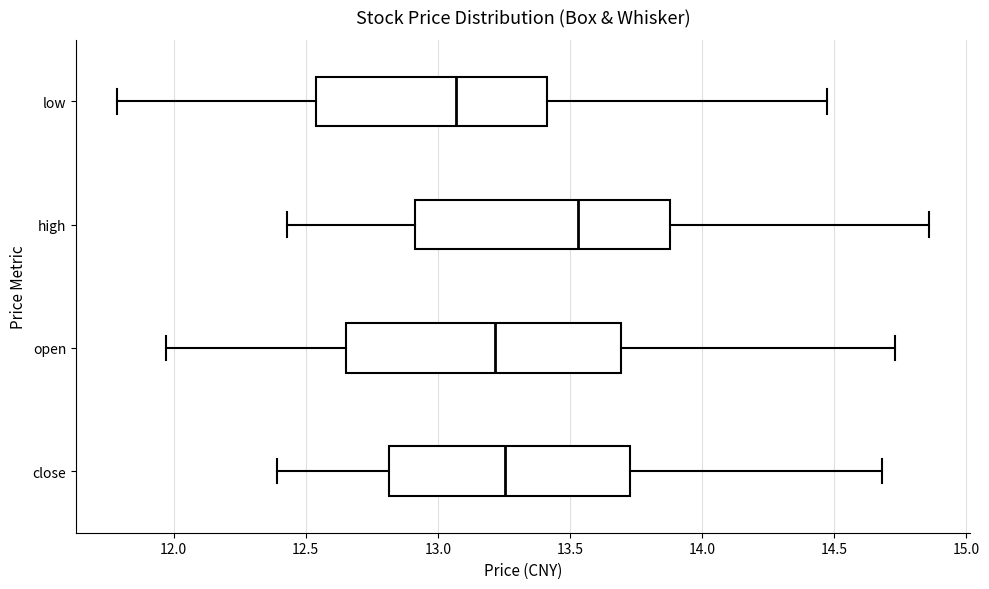

Where does the median line of the box for high sit on the x-axis? The values are not printed on the chart, so give them approximately, as read against the axis.

13.55